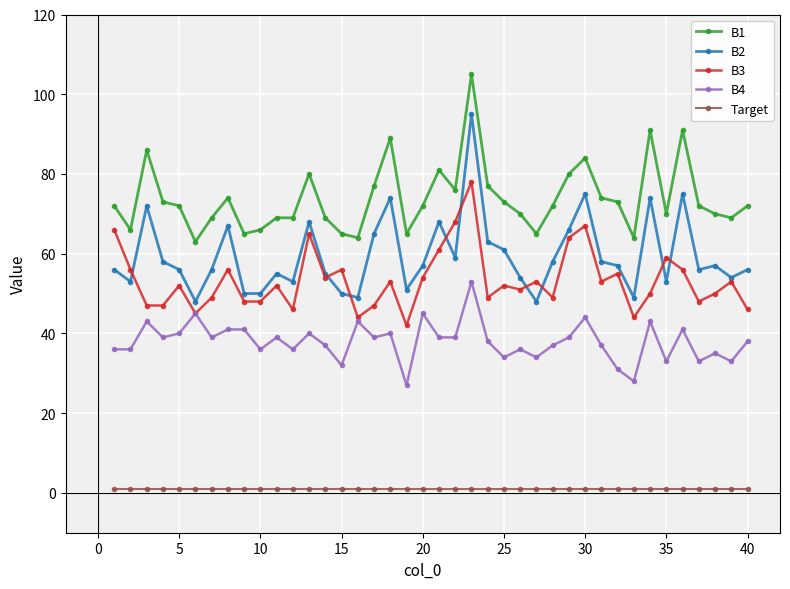

How many lines are shown in the chart?

5